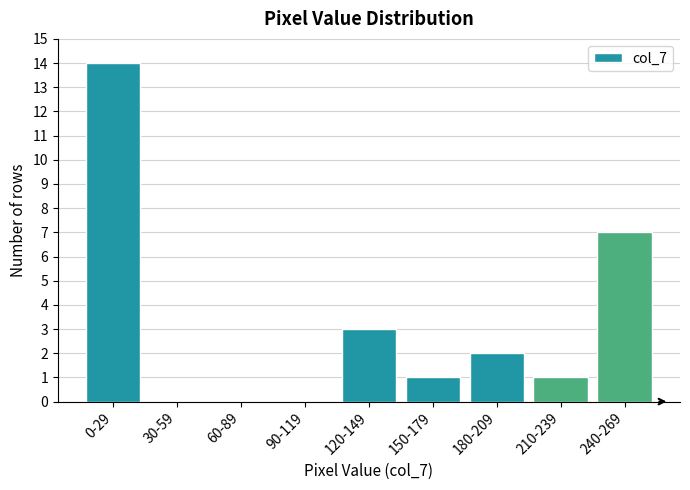

Reading right to left, transcribe all the data shown in this chart.

240-269=7	210-239=1	180-209=2	150-179=1	120-149=3	90-119=0	60-89=0	30-59=0	0-29=14